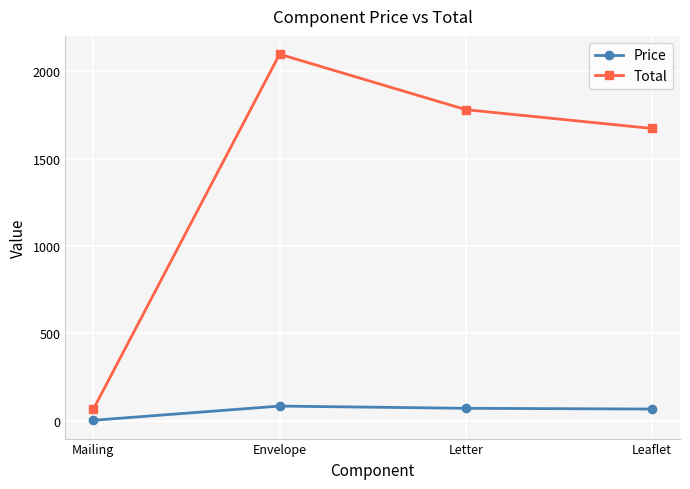

Does the chart have visible grid lines?

Yes